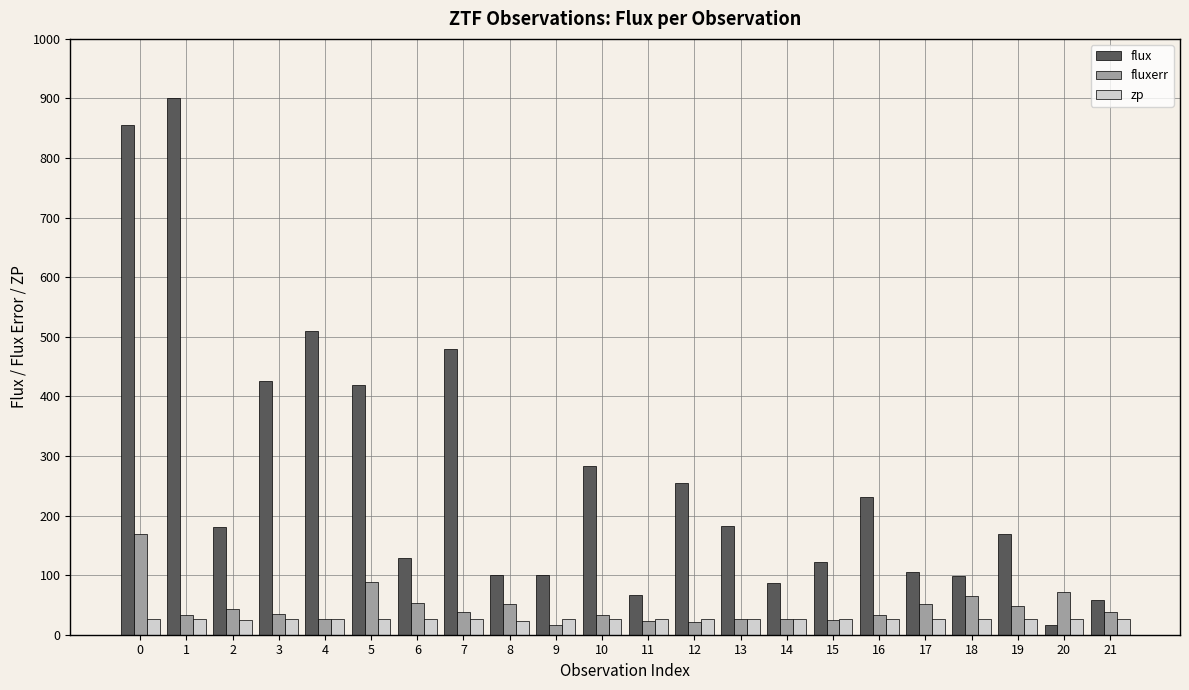

Rank the series by their maximum value, from lowest to highest.

zp, fluxerr, flux